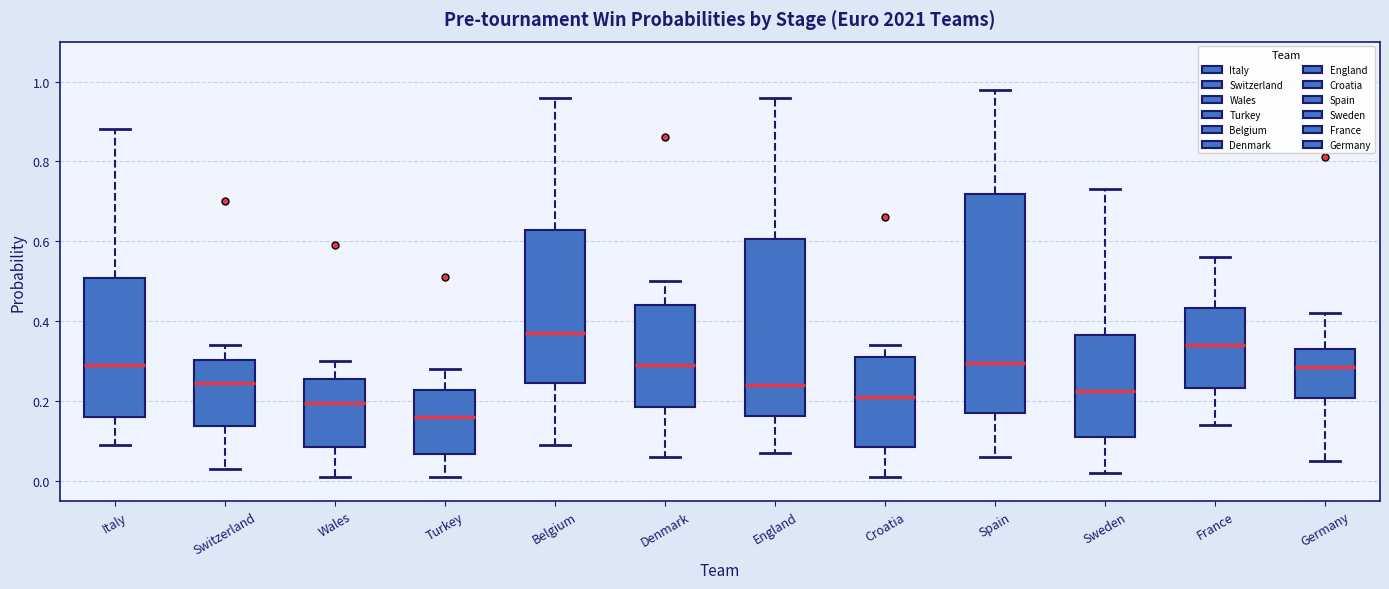

Where does the median line of the box for Denmark sit on the y-axis? The values are not printed on the chart, so give them approximately, as read against the axis.

0.30